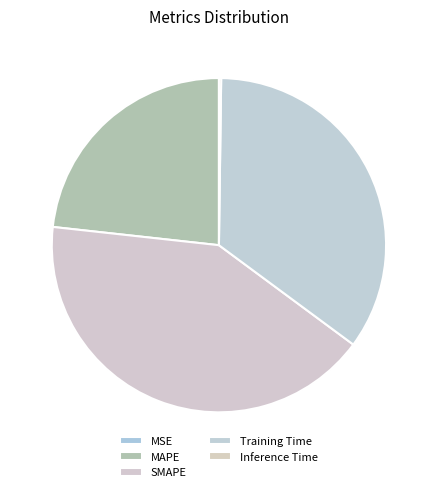

Which slice is the smallest?

MSE